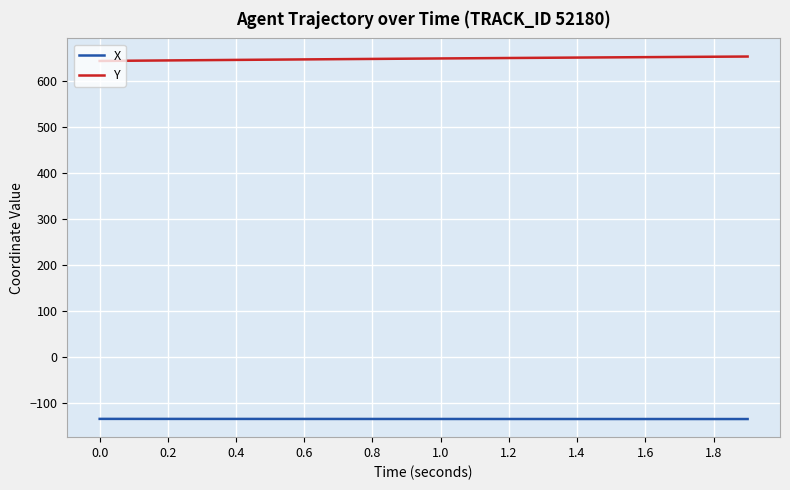

Which series has the largest total across all categories?

Y